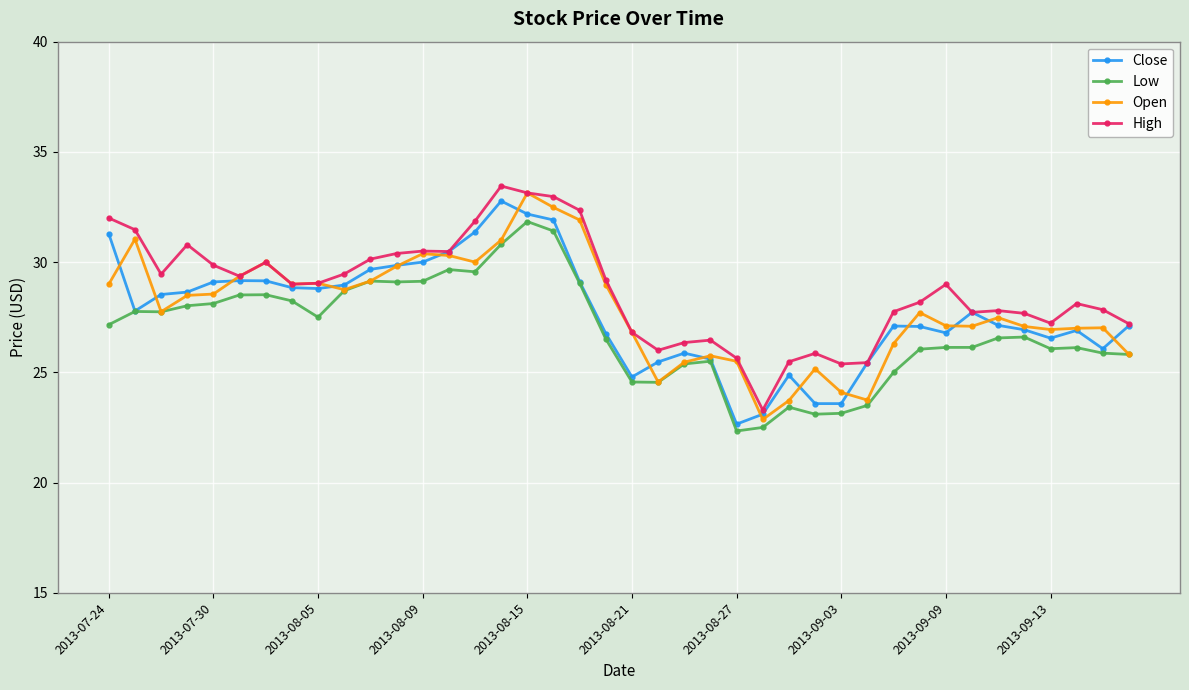

True or false: Close has more than 1 points higher than both neighbors.

True